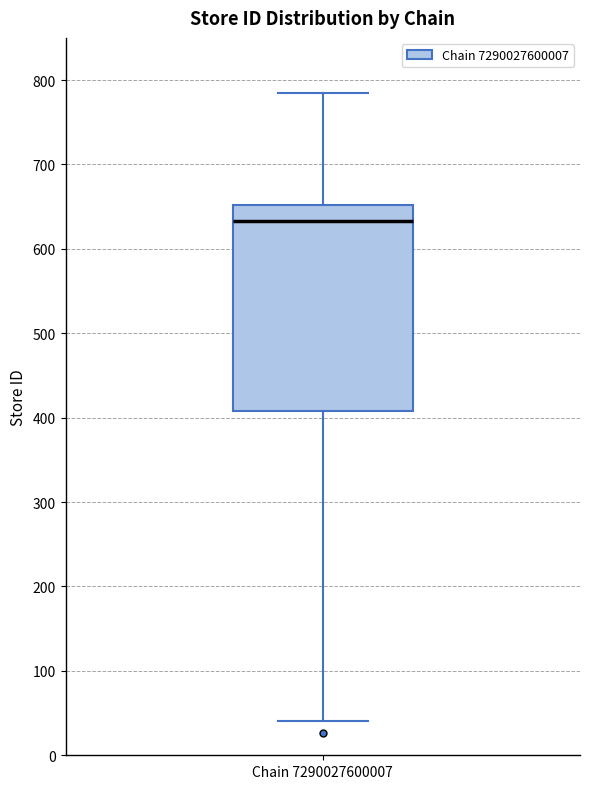

Read this box plot against the y-axis: the position of the median line, the range covered by the box, and the ends of both whiskers. The values are not printed on the chart, so give them approximately, as read against the axis.

median 630, box 410 to 650, whiskers 40 to 790